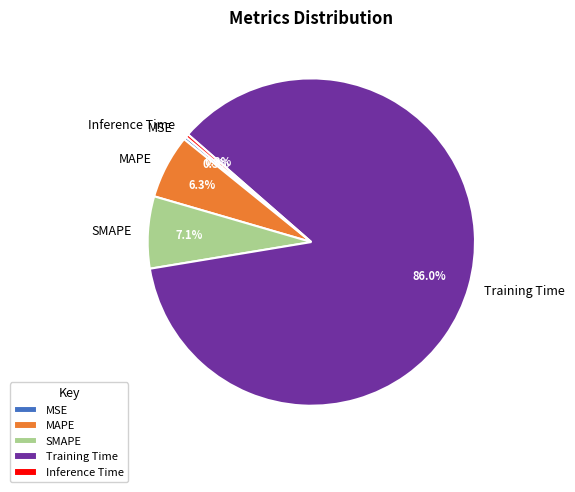

How many slices are in this pie chart?

5